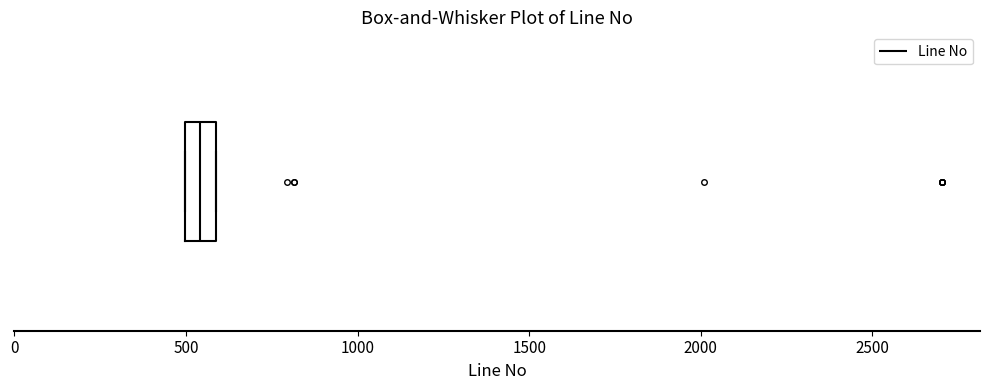

Read this box plot against the x-axis: the position of the median line, the range covered by the box, and the ends of both whiskers. The values are not printed on the chart, so give them approximately, as read against the axis.

median 550, box 500 to 600, whiskers 500 to 600